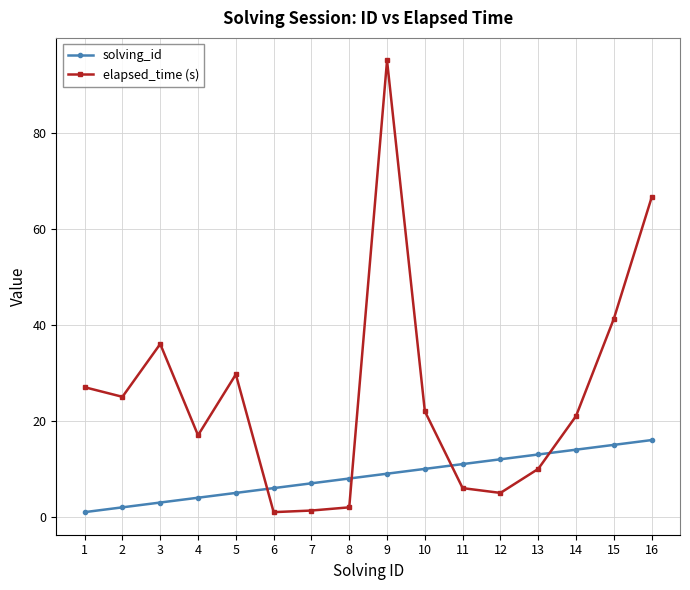

What is the value of the solving_id point at the 5th from the left?

5.0